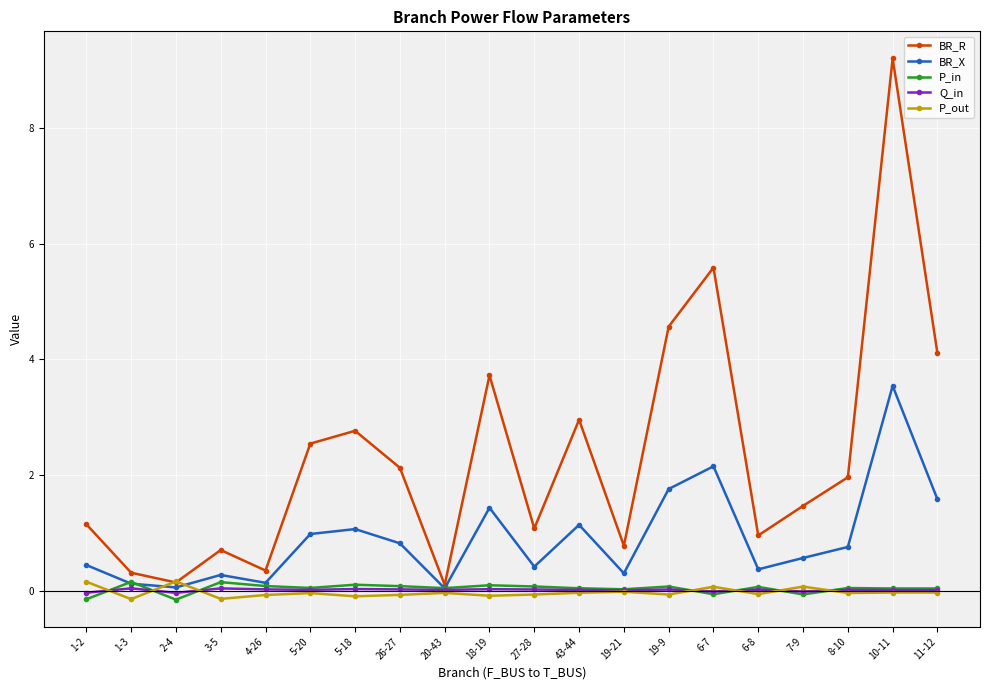

At which label does BR_R reach its peak?

10-11